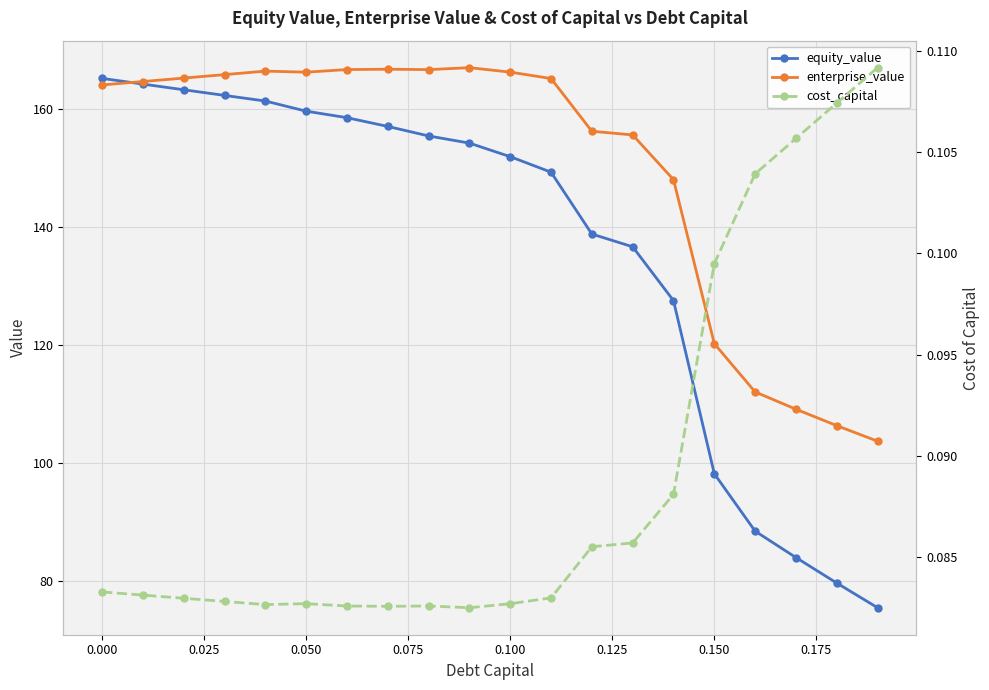

List the series in order of their peak value, highest first.

enterprise_value, equity_value, cost_capital